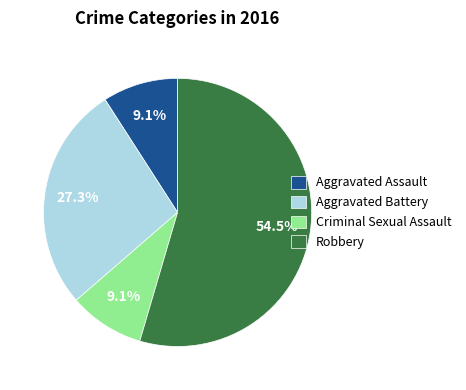

To the nearest percent, what percentage of the pie is Aggravated Battery?

27%